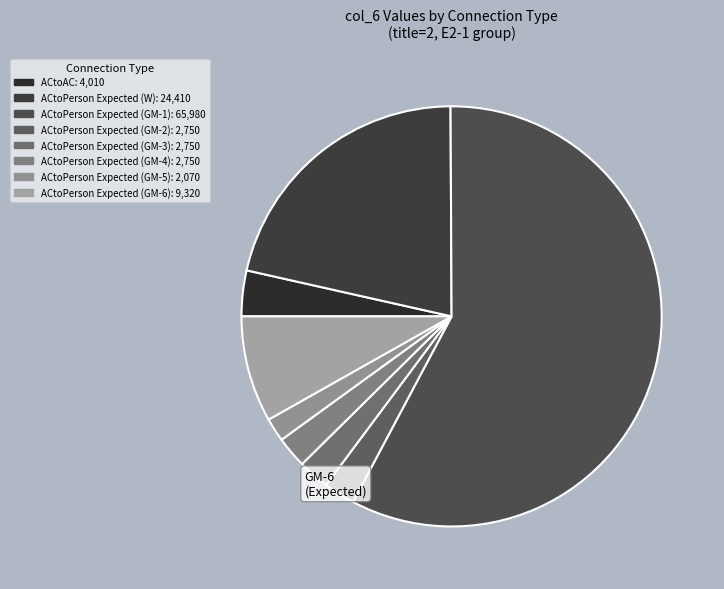

Which slice represents more than half of the pie?

ACtoPerson Expected (GM-1)